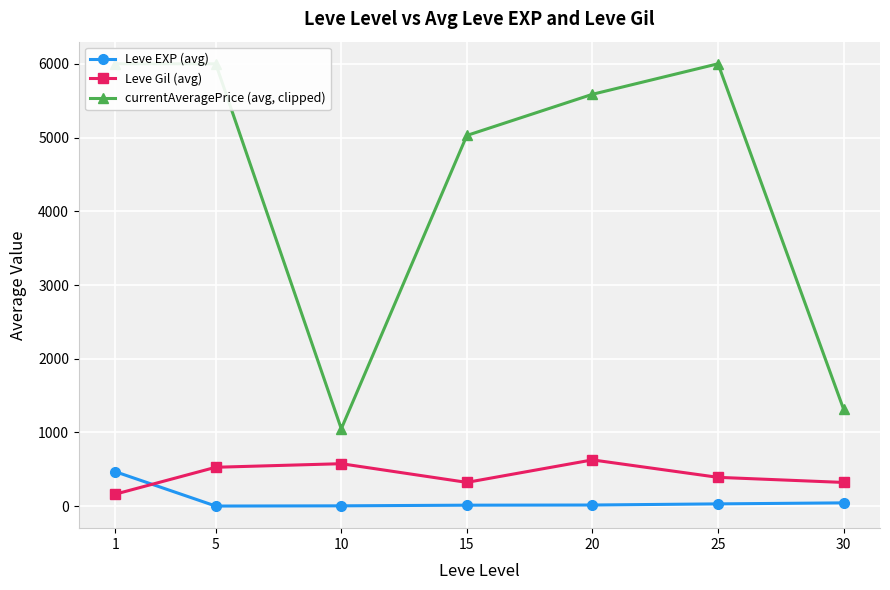

How many lines are shown in the chart?

3